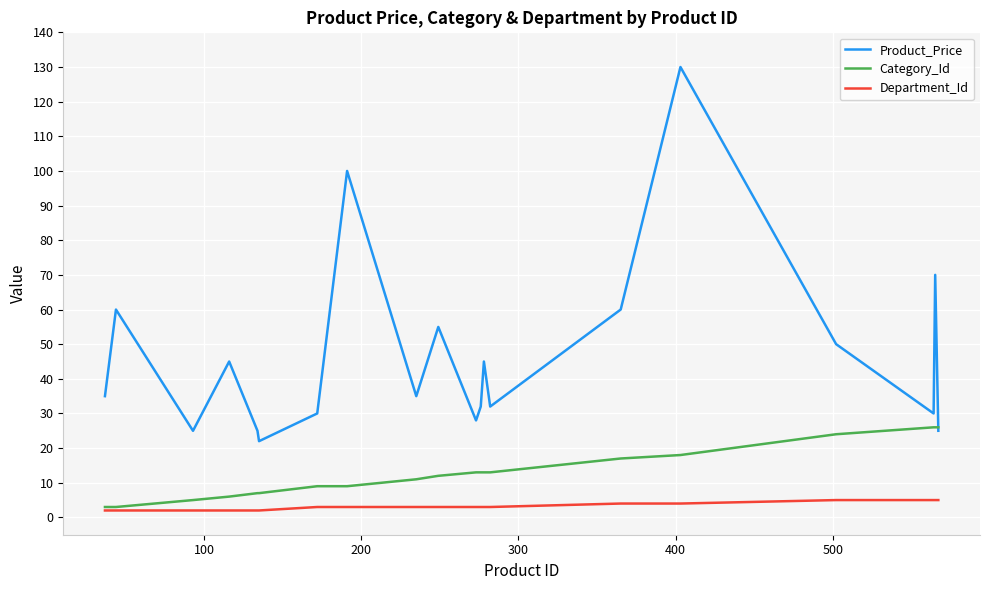

True or false: Department_Id and Product_Price intersect in this chart.

False